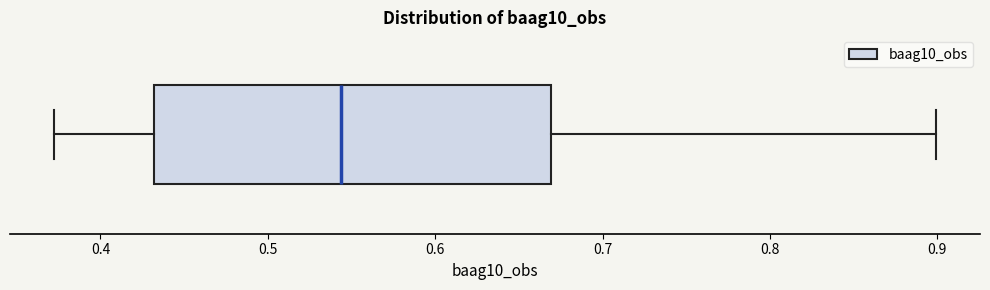

Read this box plot against the x-axis: the position of the median line, the range covered by the box, and the ends of both whiskers. The values are not printed on the chart, so give them approximately, as read against the axis.

median 0.54, box 0.43 to 0.67, whiskers 0.37 to 0.90